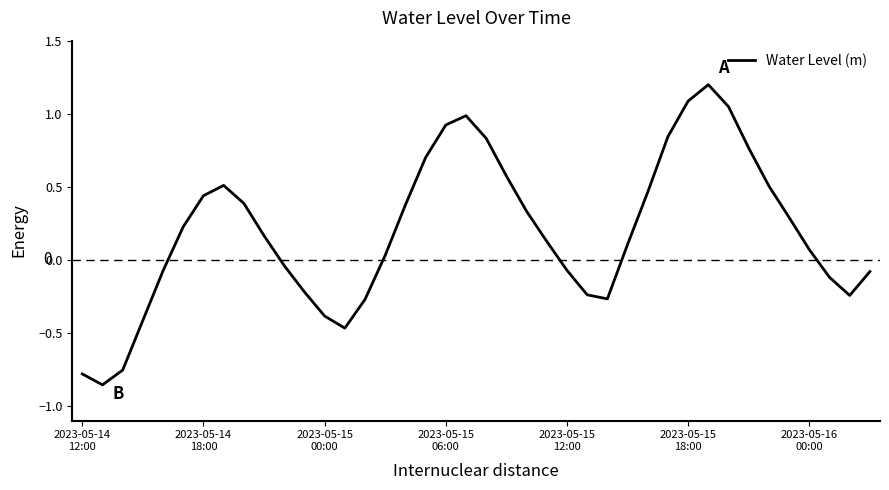

What is the maximum value shown in the chart?

1.2